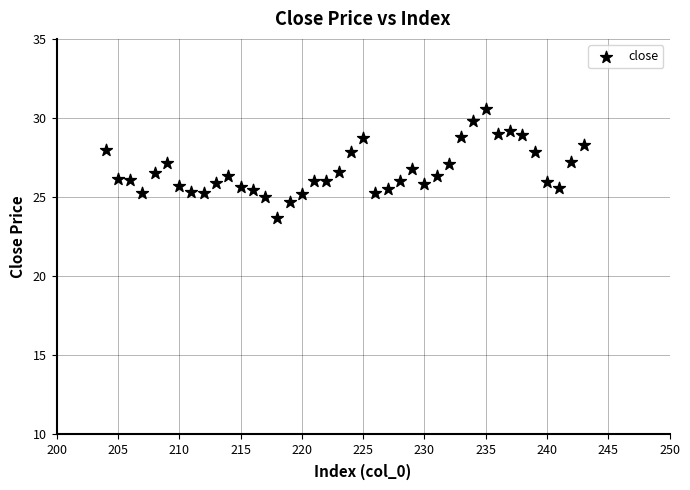

What is the range of X values (max minus min)?

39.0